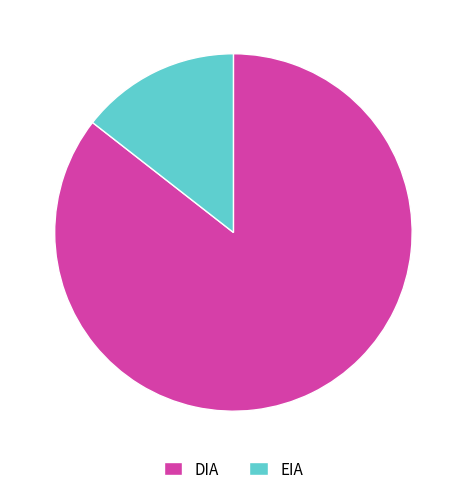

Which has a higher value, DIA or EIA?

DIA